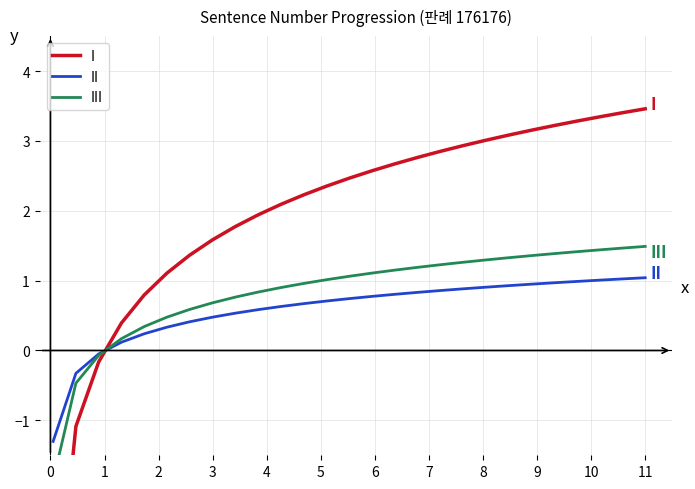

List the series in order of their peak value, lowest first.

II, III, I